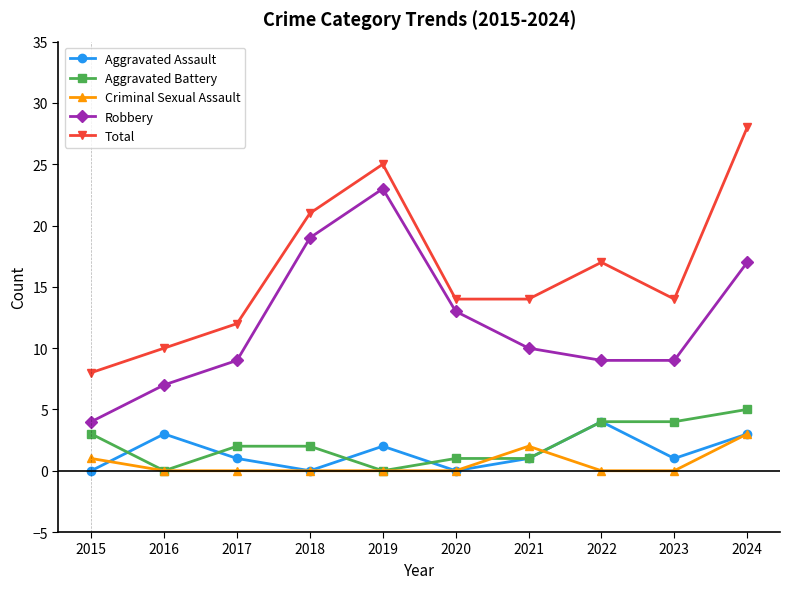

At which label does Aggravated Assault first exceed 1?

2016